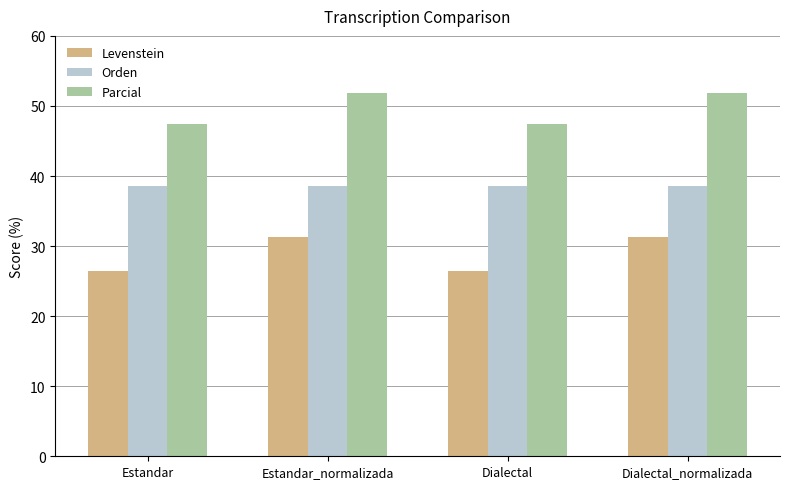

At which label does Parcial first exceed 51?

Estandar_normalizada